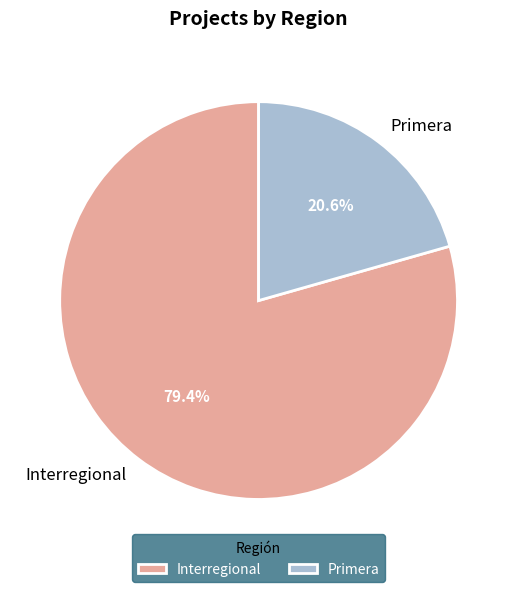

Does Primera represent more than half of the total?

No